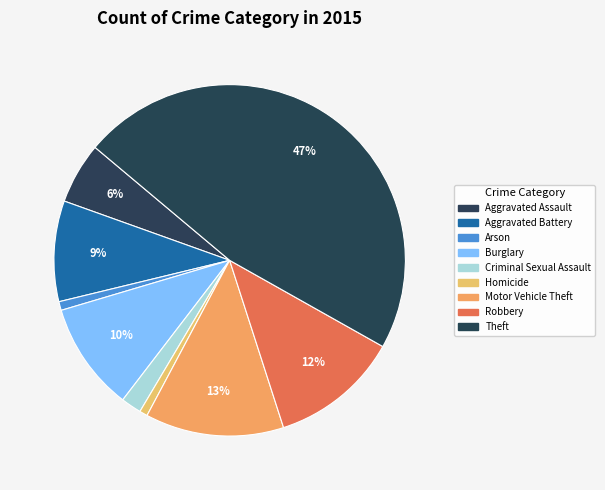

What percentage is the Theft slice, to the nearest percent?

47%